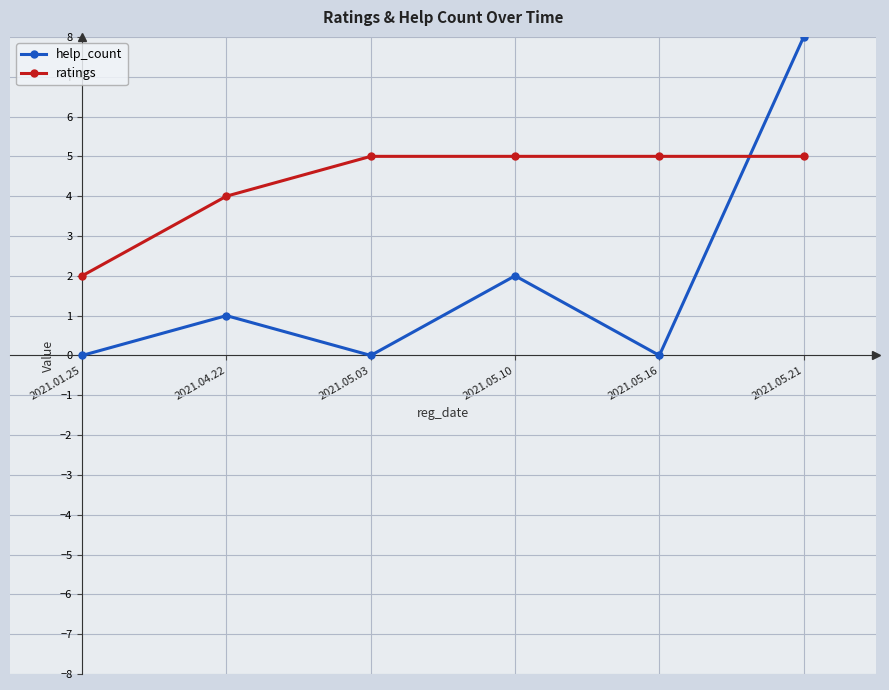

Between 2021.05.03 and 2021.05.10, which series saw the biggest shift?

help_count